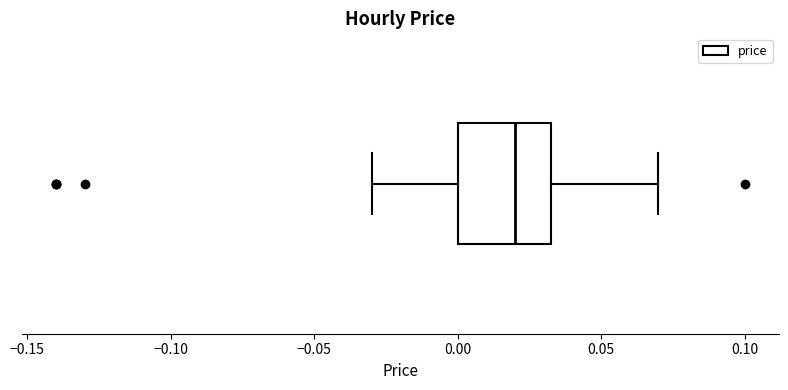

Read this box plot against the x-axis: the position of the median line, the range covered by the box, and the ends of both whiskers. The values are not printed on the chart, so give them approximately, as read against the axis.

median 0.020, box 0.000 to 0.035, whiskers -0.030 to 0.070